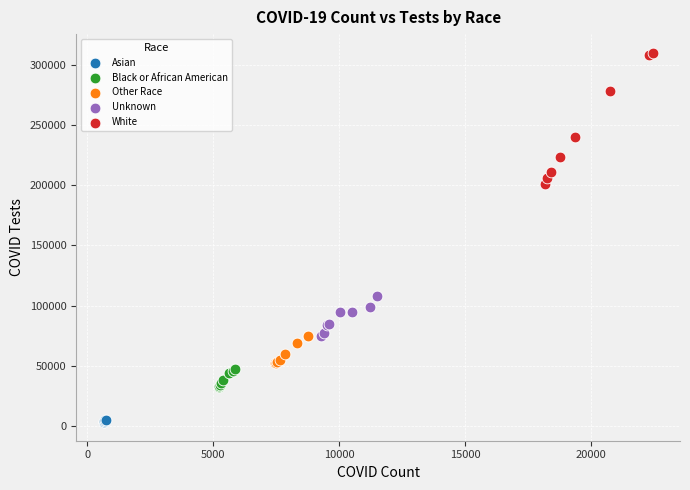

Which series has the widest spread of Y values?

White